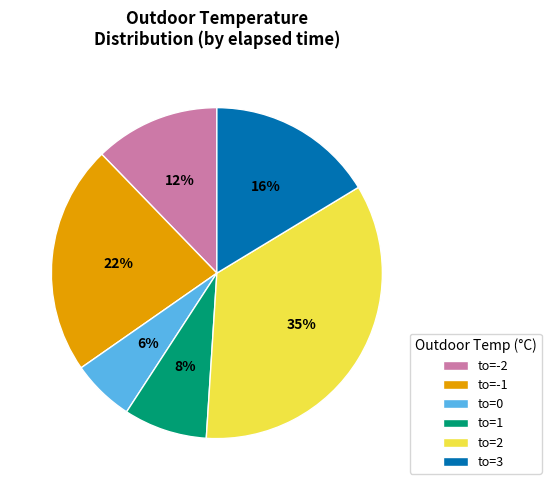

What is the largest slice in the pie chart?

to=2